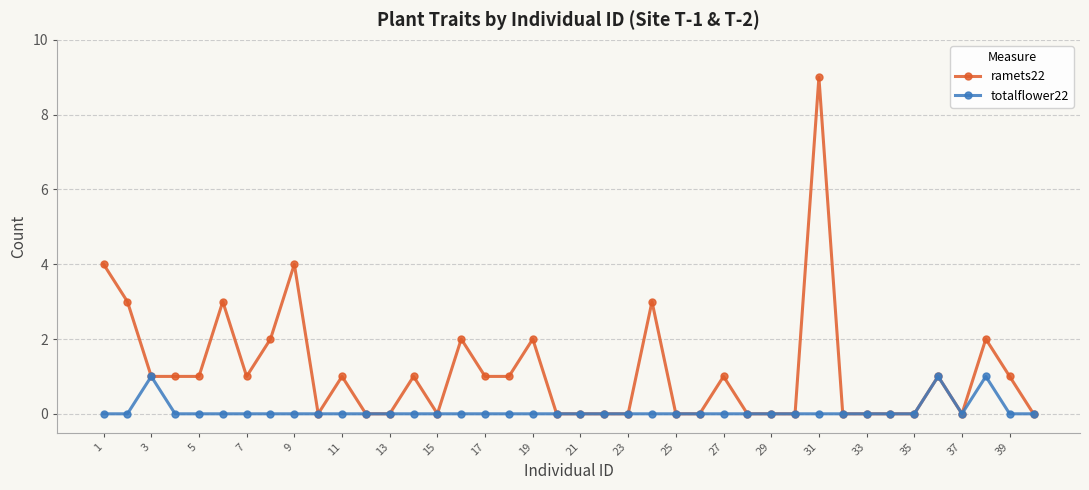

What is the sum of all ramets22 values?

45